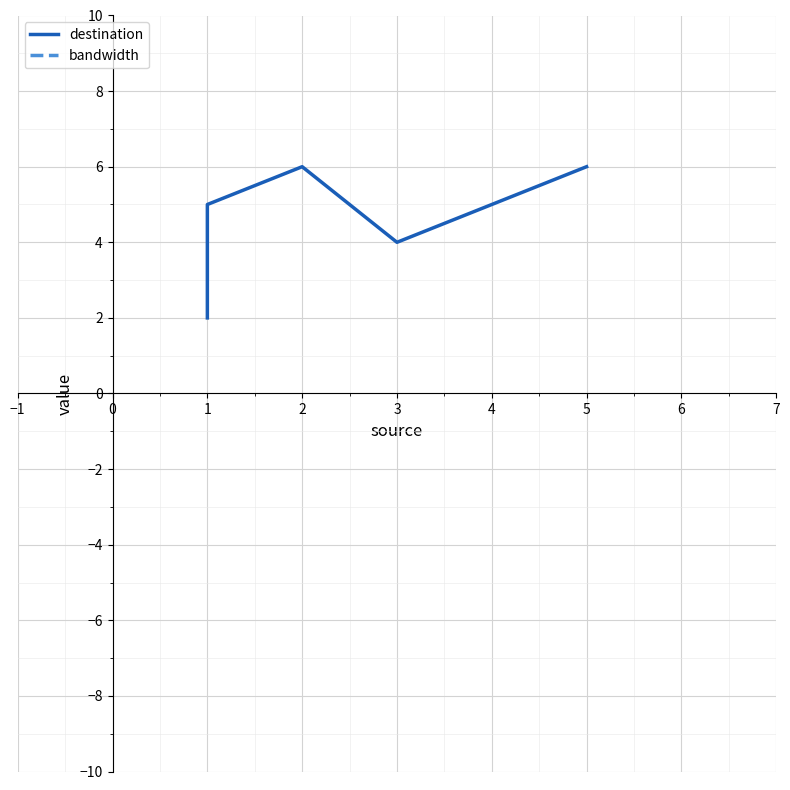

True or false: destination and bandwidth intersect in this chart.

False